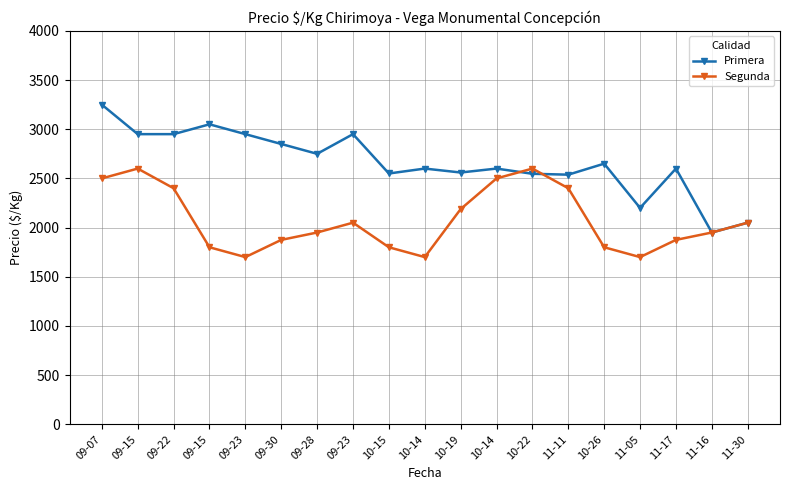

Which series has the largest total across all categories?

Primera